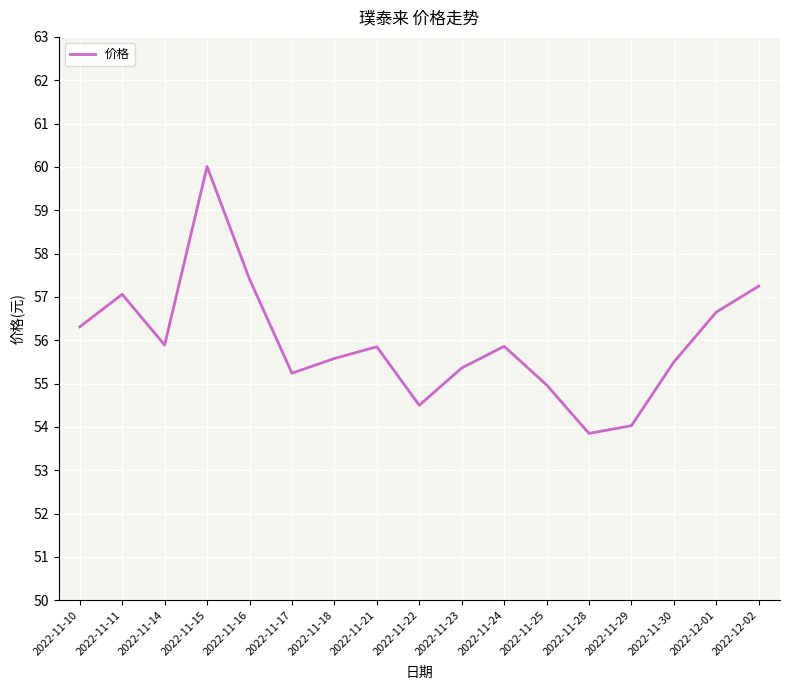

What is the difference between the values at 2022-11-18 and 2022-11-11?

1.5